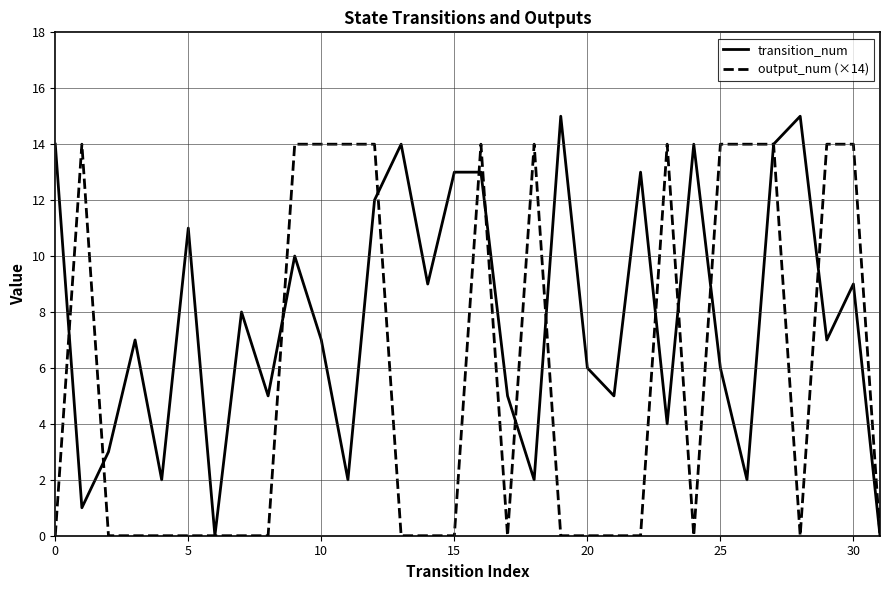

Which series has the largest range (max minus min)?

transition_num